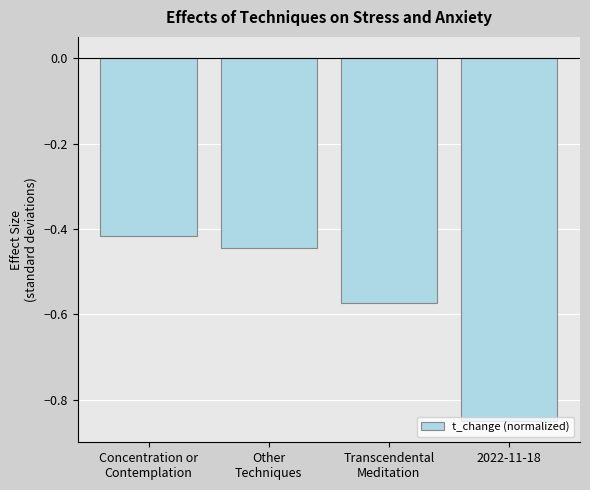

List the labels in order of value, largest first.

Concentration or
Contemplation, Other
Techniques, Transcendental
Meditation, 2022-11-18